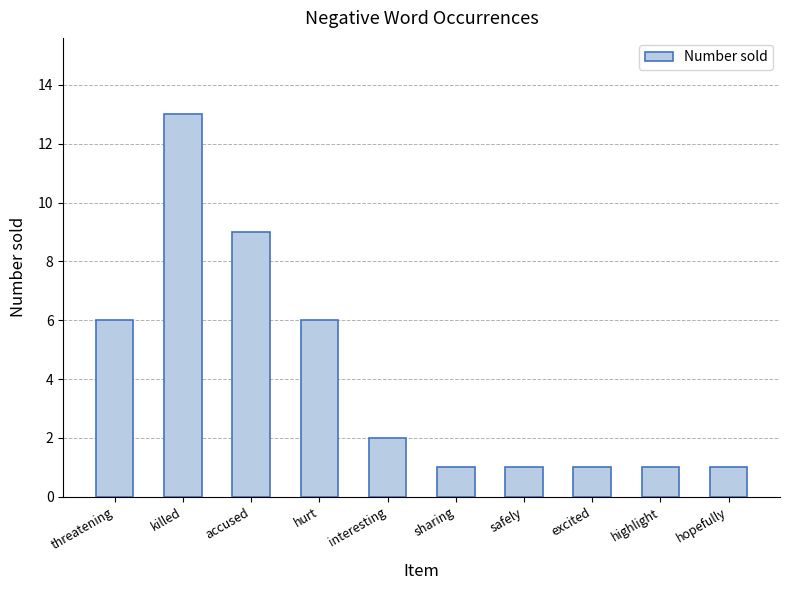

Which label corresponds to the largest value in the chart?

killed